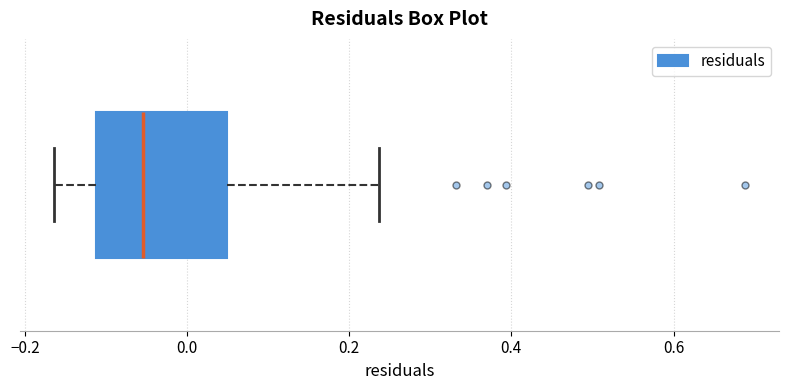

Read this box plot against the x-axis: the position of the median line, the range covered by the box, and the ends of both whiskers. The values are not printed on the chart, so give them approximately, as read against the axis.

median -0.06, box -0.12 to 0.04, whiskers -0.16 to 0.24